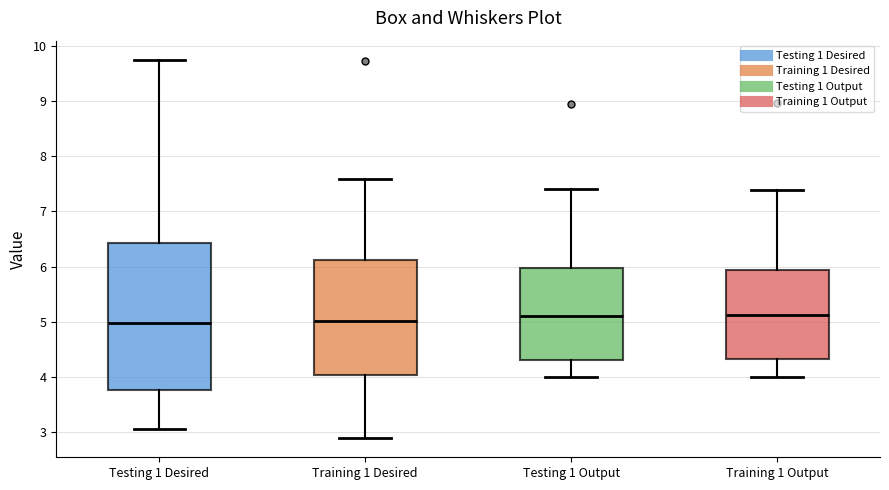

Reading left to right, transcribe this box plot: for each box, give where its median line is, the range the box spans, and where its two whiskers end, as read against the y-axis. The values are not printed on the chart, so give them approximately, as read against the axis.

Testing 1 Desired: median 5.0, box 3.8 to 6.4, whiskers 3.1 to 9.7
Training 1 Desired: median 5.0, box 4.0 to 6.1, whiskers 2.9 to 7.6
Testing 1 Output: median 5.1, box 4.3 to 6.0, whiskers 4.0 to 7.4
Training 1 Output: median 5.1, box 4.3 to 5.9, whiskers 4.0 to 7.4